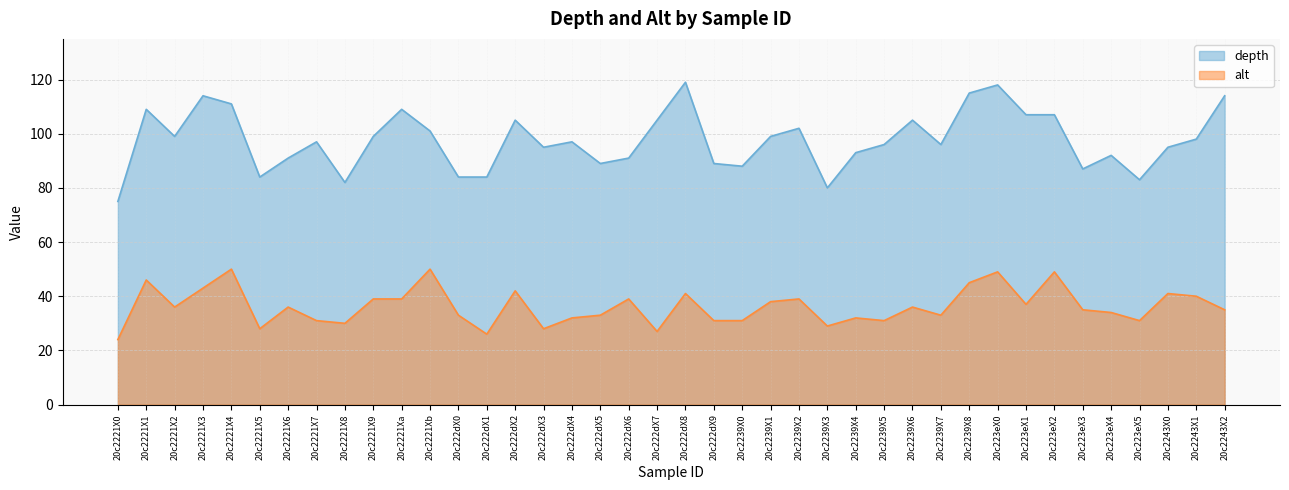

Rank the series by their maximum value, from lowest to highest.

alt, depth